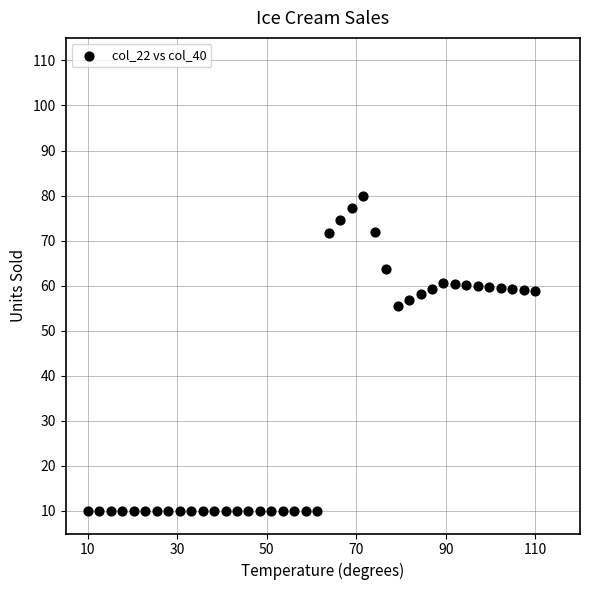

What is the range of Y values (max minus min)?

70.0